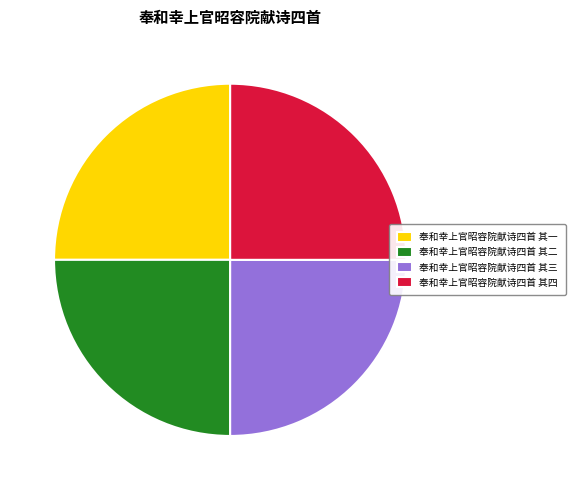

The 奉和幸上官昭容院献诗四首 其二 slice represents 36% of the pie. True or false?

False